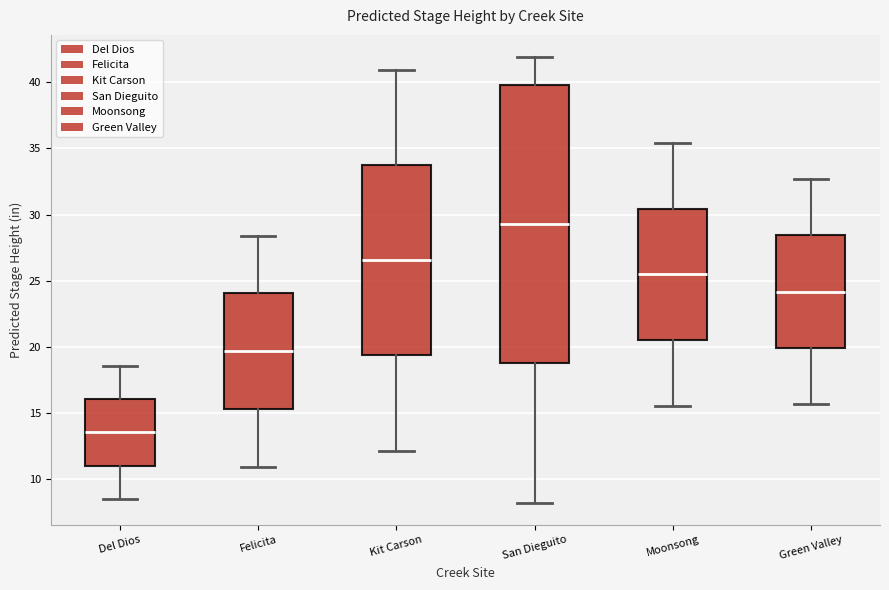

Reading left to right, transcribe this box plot: for each box, give where its median line is, the range the box spans, and where its two whiskers end, as read against the y-axis. The values are not printed on the chart, so give them approximately, as read against the axis.

Del Dios: median 13.5, box 11.0 to 16.0, whiskers 8.5 to 18.5
Felicita: median 19.5, box 15.5 to 24.0, whiskers 11.0 to 28.5
Kit Carson: median 26.5, box 19.5 to 34.0, whiskers 12.0 to 41.0
San Dieguito: median 29.5, box 19.0 to 40.0, whiskers 8.0 to 42.0
Moonsong: median 25.5, box 20.5 to 30.5, whiskers 15.5 to 35.5
Green Valley: median 24.0, box 20.0 to 28.5, whiskers 15.5 to 32.5